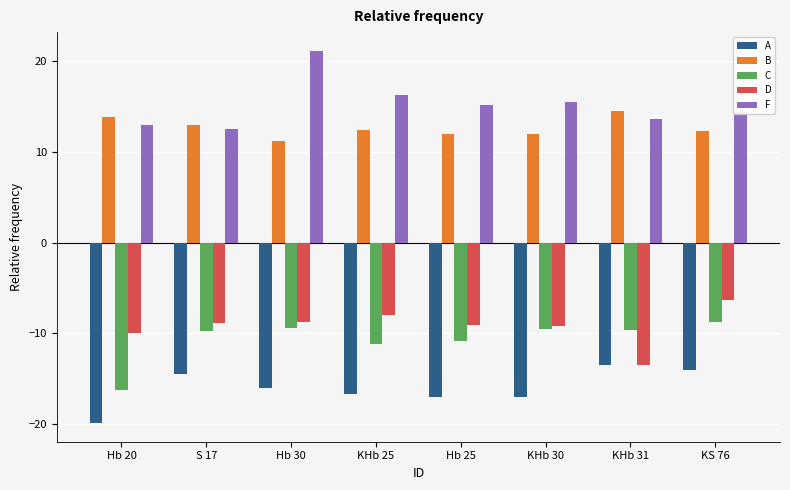

What is the spread (max minus min) of values at S 17?

27.4